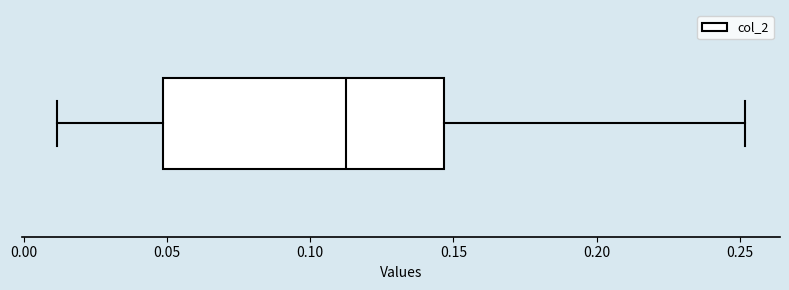

Transcribe this box plot: give where the median line is, the range the box spans, and where the two whiskers end, as read against the x-axis. The values are not printed on the chart, so give them approximately, as read against the axis.

median 0.115, box 0.050 to 0.145, whiskers 0.010 to 0.250